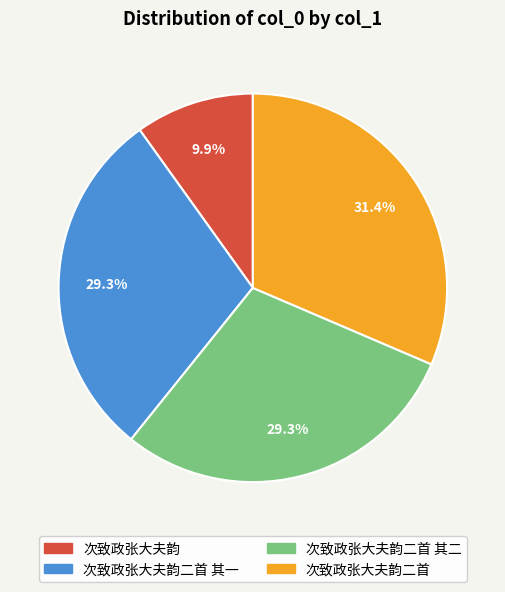

What is the ratio of the value at 次致政张大夫韵二首 to the value at 次致政张大夫韵二首 其二?

1.1